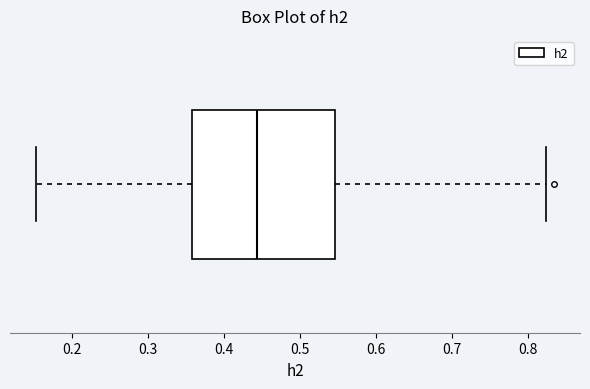

Transcribe this box plot: give where the median line is, the range the box spans, and where the two whiskers end, as read against the x-axis. The values are not printed on the chart, so give them approximately, as read against the axis.

median 0.44, box 0.36 to 0.55, whiskers 0.15 to 0.82